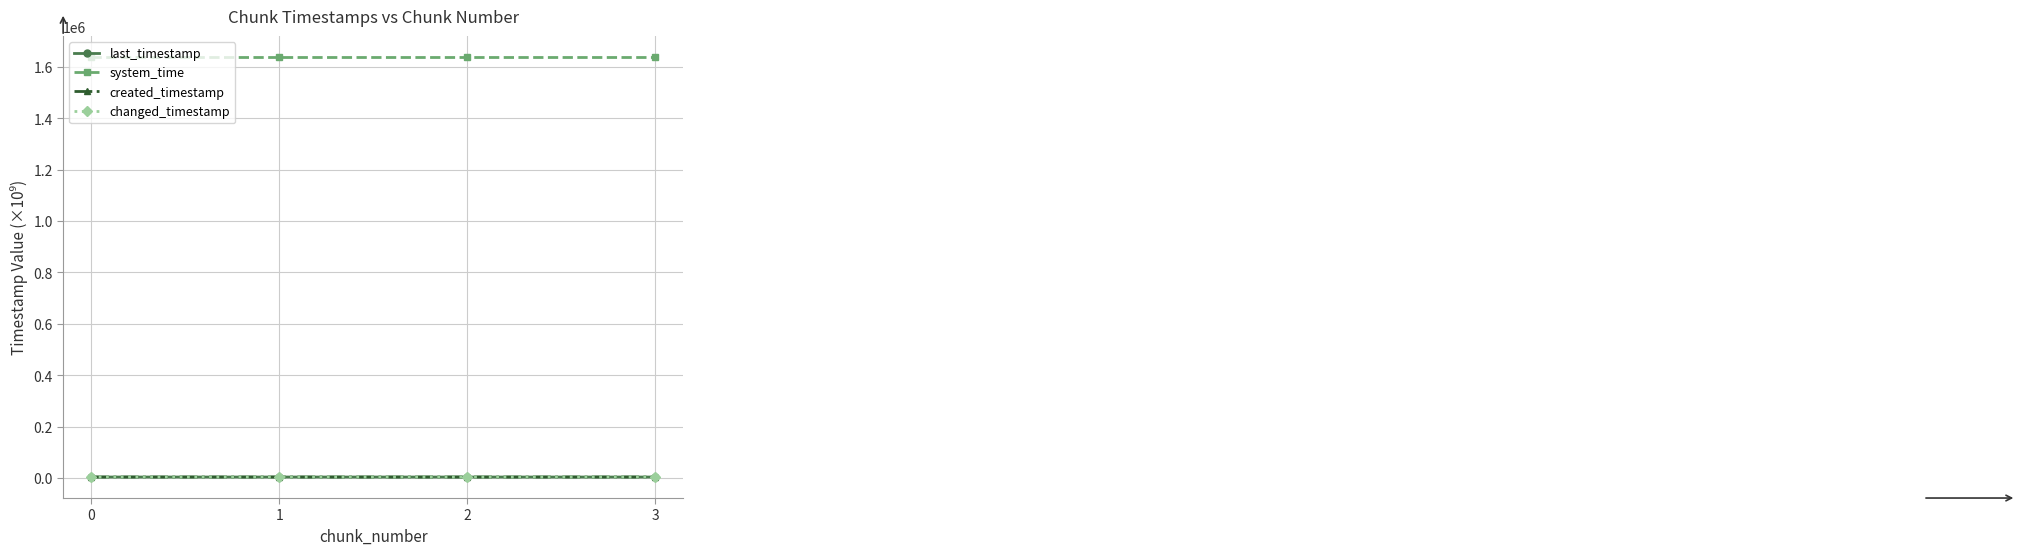

Count the system_time values in the range 1638702 to 1638703.

4